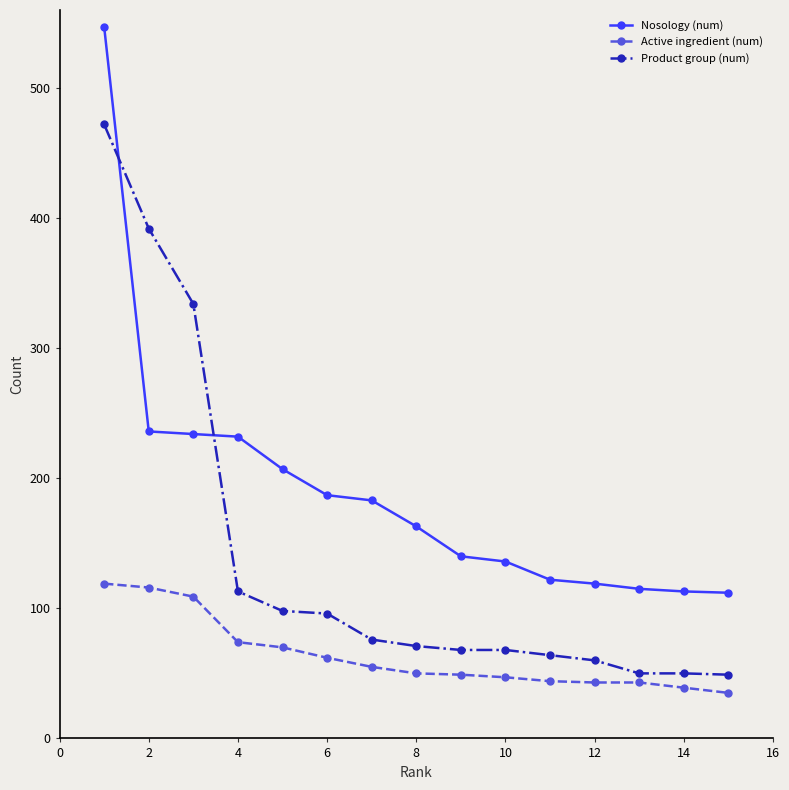

List the series in order of their overall mean, lowest first.

Active ingredient (num), Product group (num), Nosology (num)